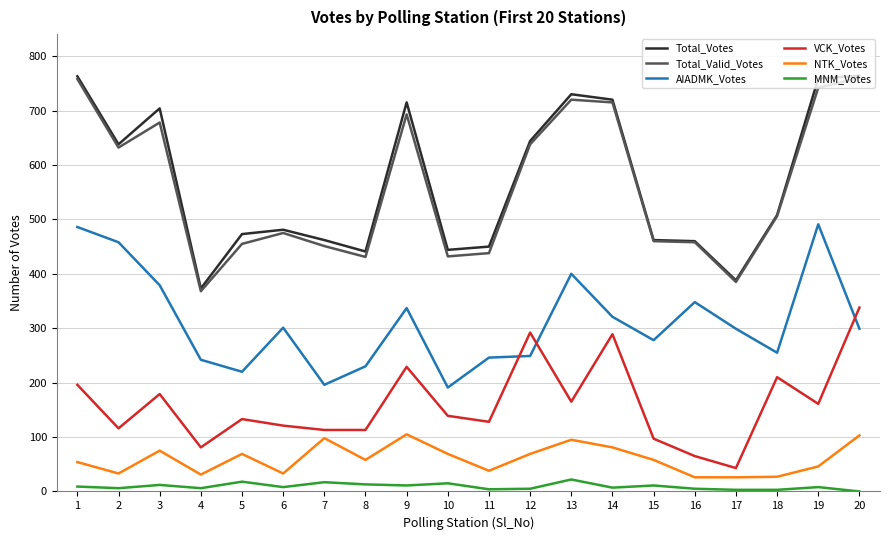

What is the sum of the Total_Votes values at 14 and 2?

1358